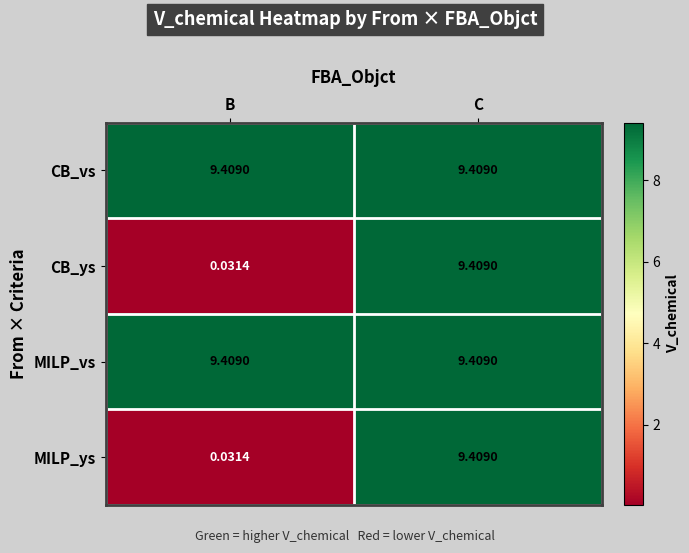

At which category is the sum across all series the highest?

C